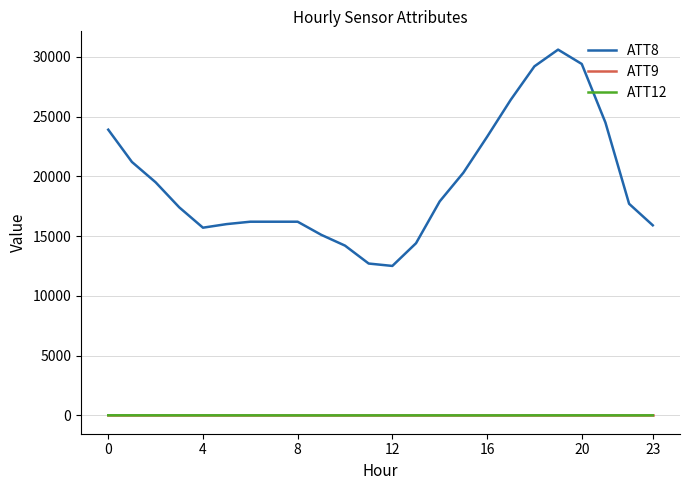

How many series are shown in this chart?

3